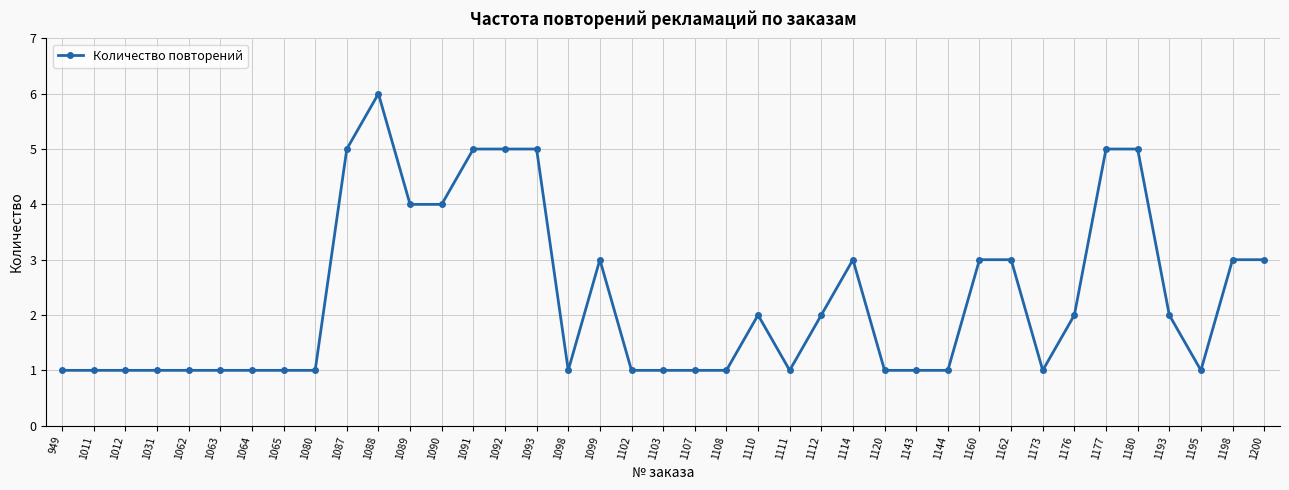

The value at 1098 is 0. True or false?

False